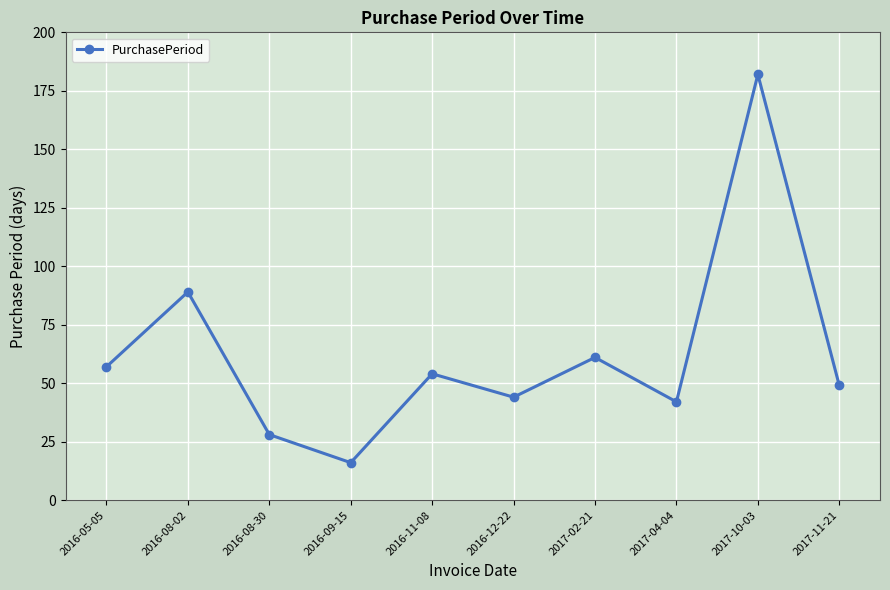

How many interior local valleys (lower than both neighbors) does the data have?

3